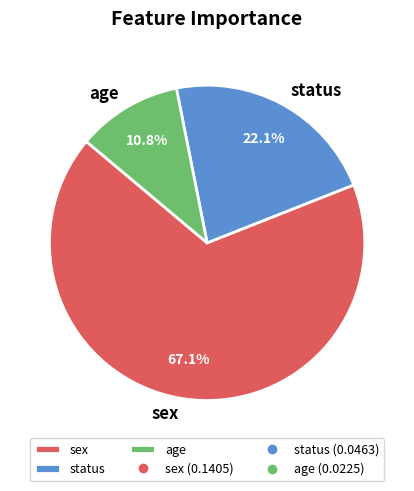

Combined, do sex and age account for over 50%?

Yes